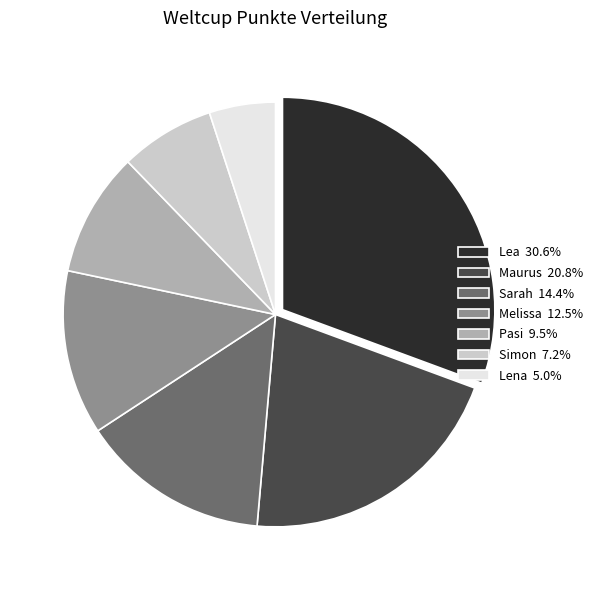

Do Lena 5.0% and Simon 7.2% together represent more than half of the pie?

No